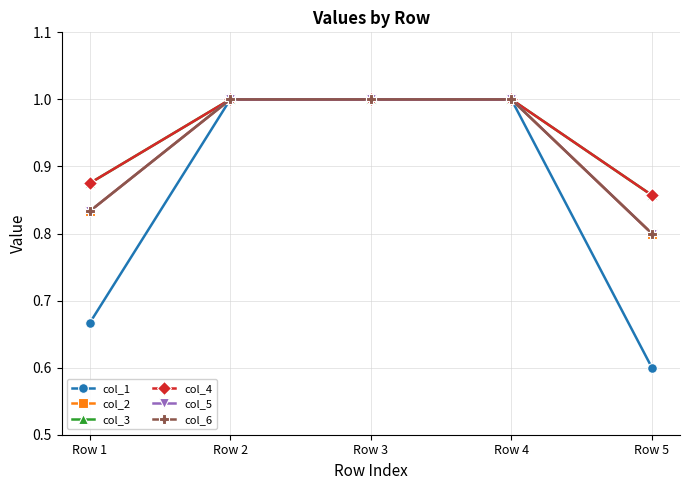

True or false: col_4 and col_2 intersect in this chart.

False